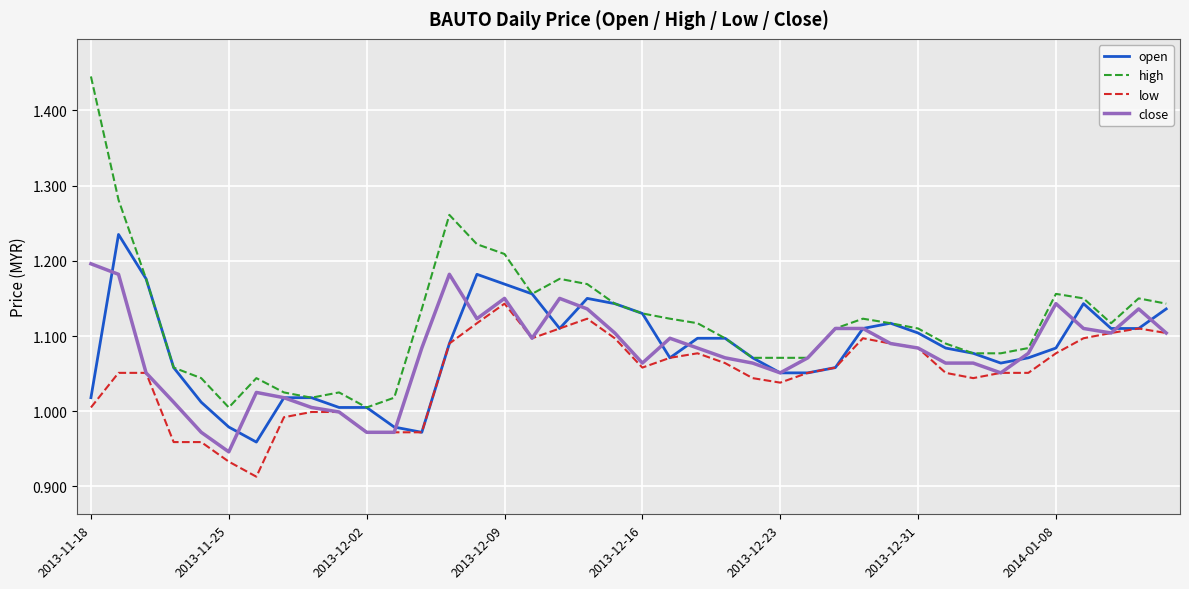

Which series has the largest total across all categories?

high